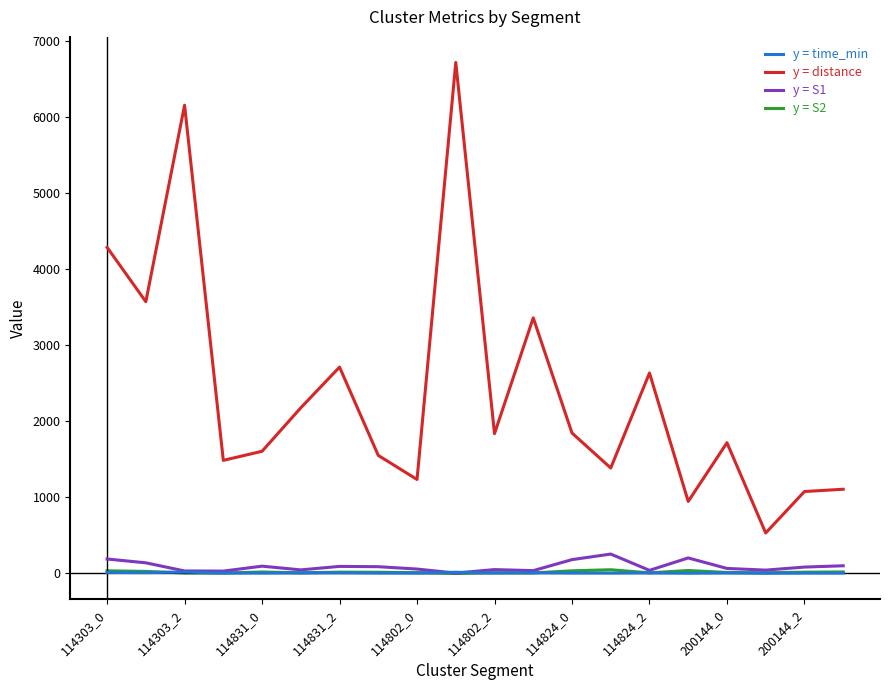

What is the difference between the maximum and minimum values in the y = S2 series?

48.0